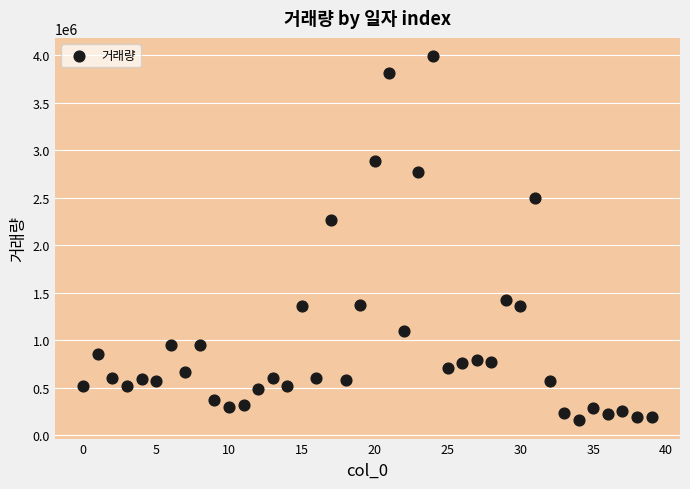

What is the range of Y values (max minus min)?

3830315